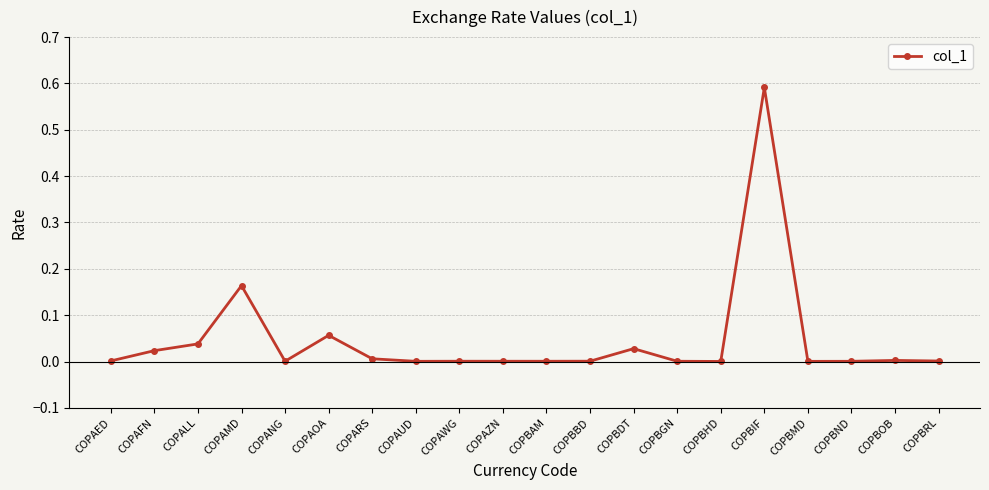

The value at COPBDT is 0.0. True or false?

True